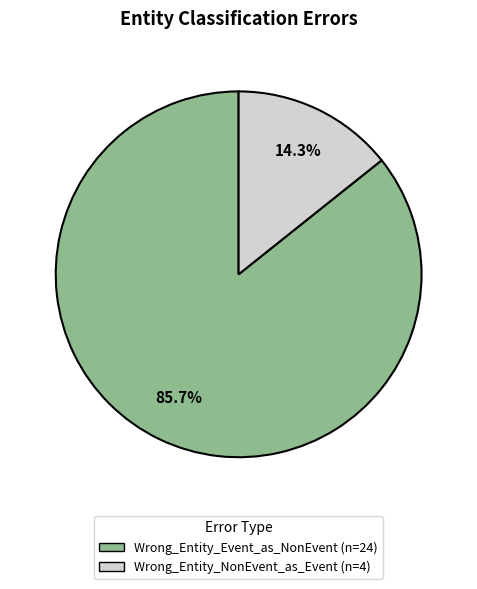

True or false: Wrong_Entity_NonEvent_as_Event accounts for 23% of the total.

False